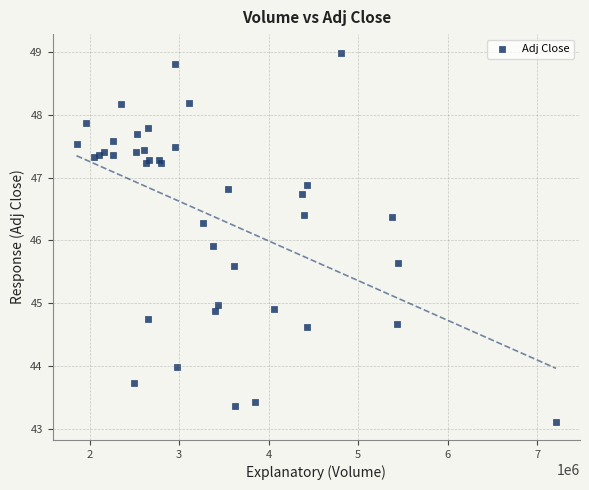

What Y value in the scatter plot is closest to 46?

45.9